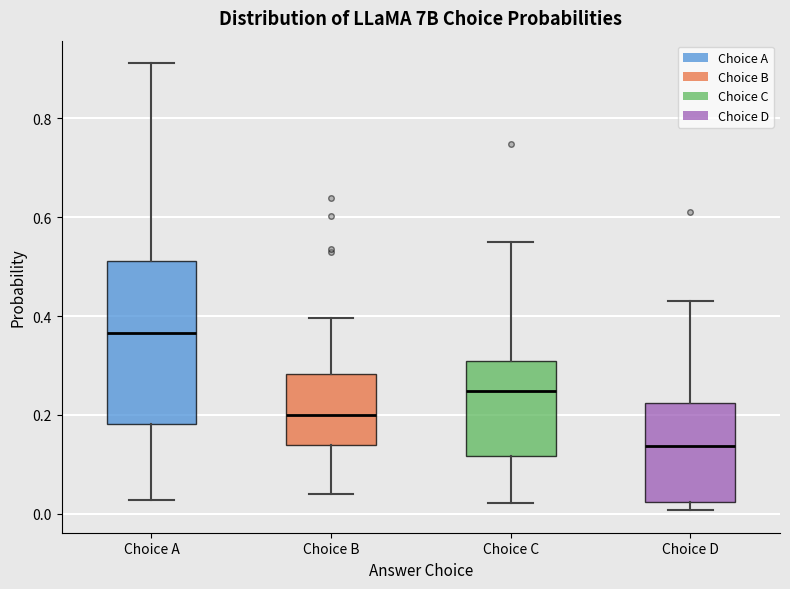

Which box has the lowest median line?

Choice D